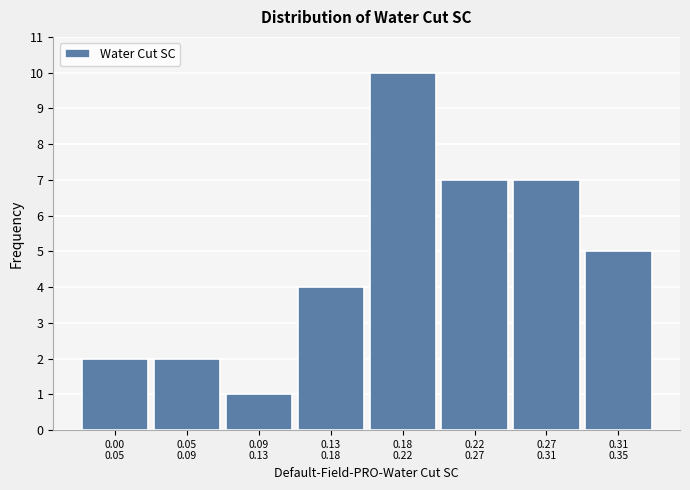

Reading left to right, extract all data points from this chart.

2	2	1	4	10	7	7	5